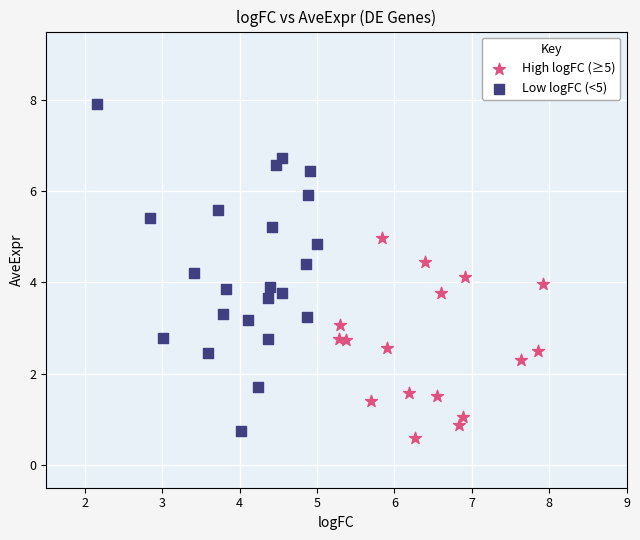

Which series reaches the minimum Y coordinate?

High logFC (≥5)